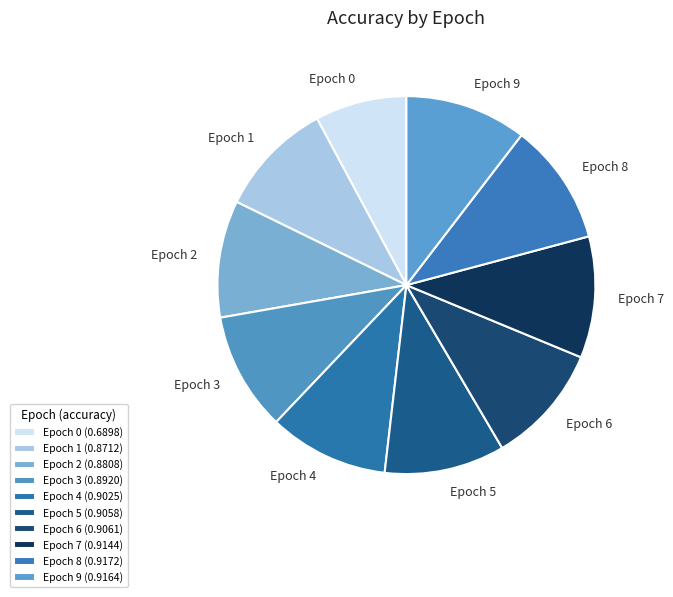

Does Epoch 7 represent more than half of the total?

No